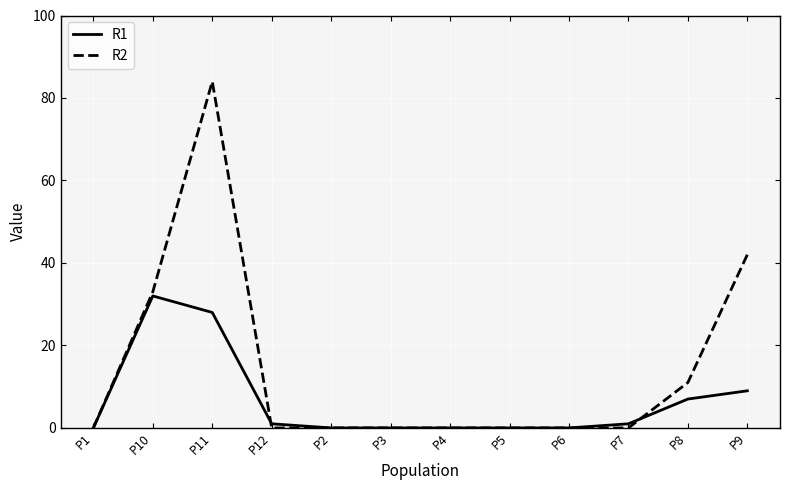

Rank the series by their average value, from highest to lowest.

R2, R1